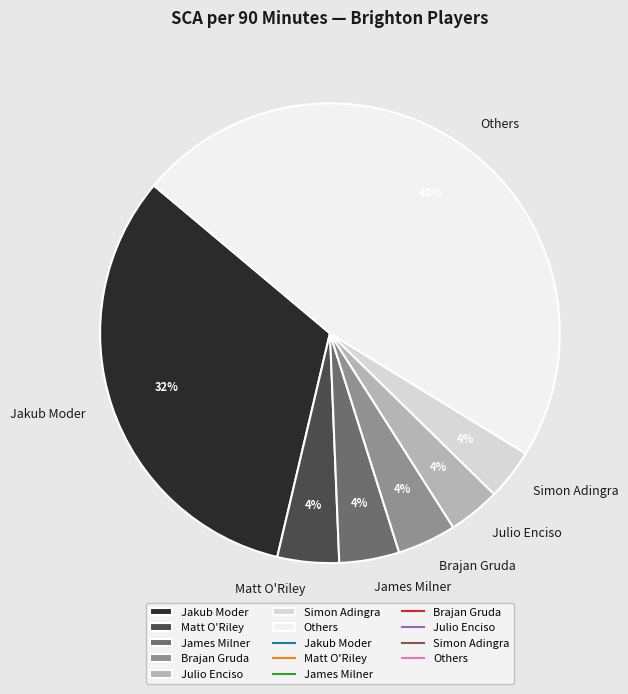

What is the largest slice in the pie chart?

Others